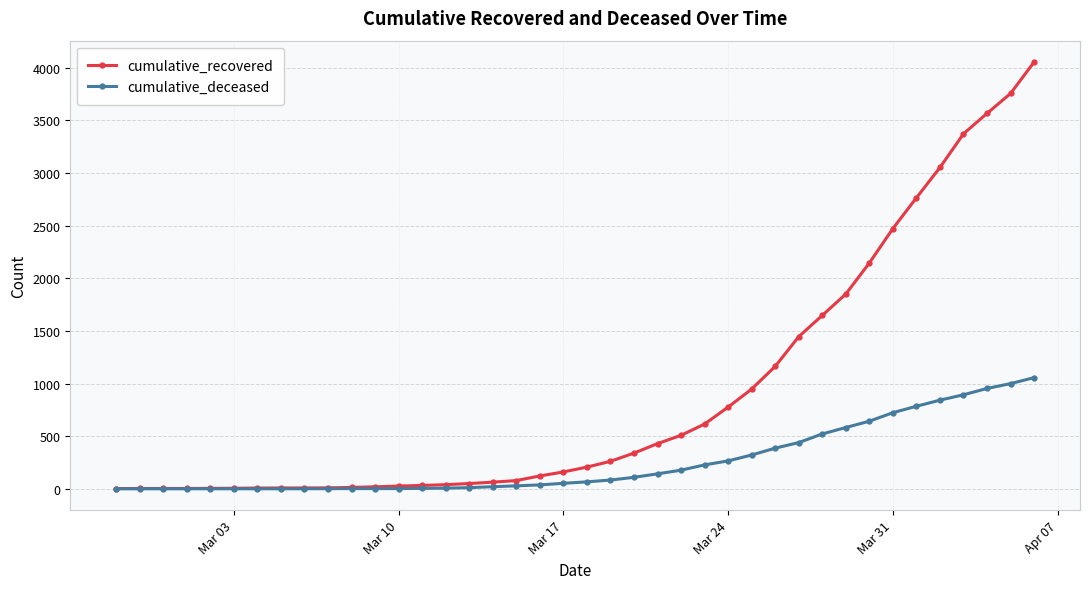

What is the maximum value shown in the chart?

4054